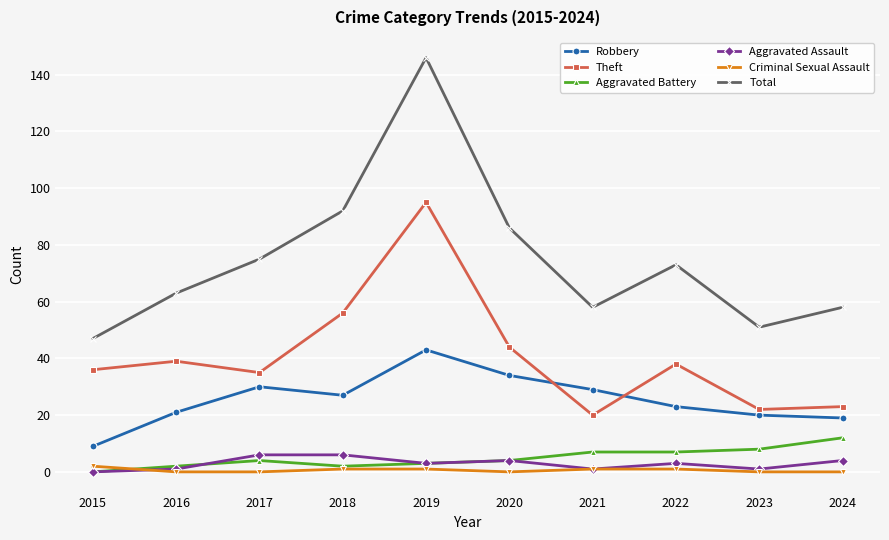

In Theft, how many points are higher than both neighbors (excluding endpoints)?

3